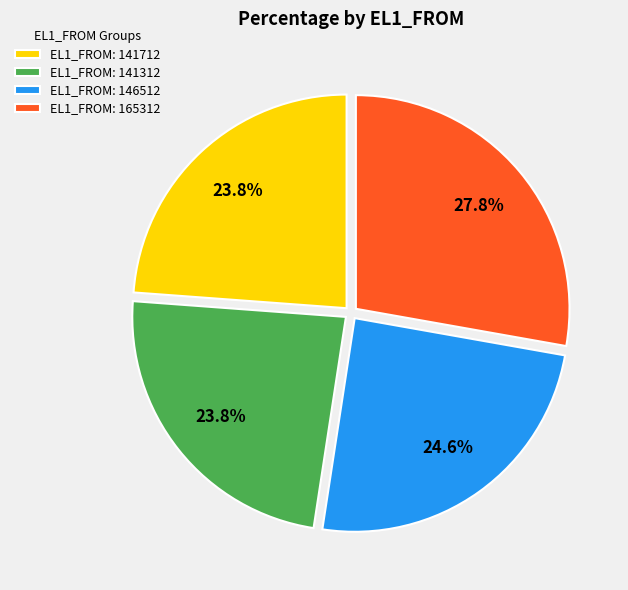

What is the ratio of the value at EL1_FROM: 141712 to the value at EL1_FROM: 146512?

1.0